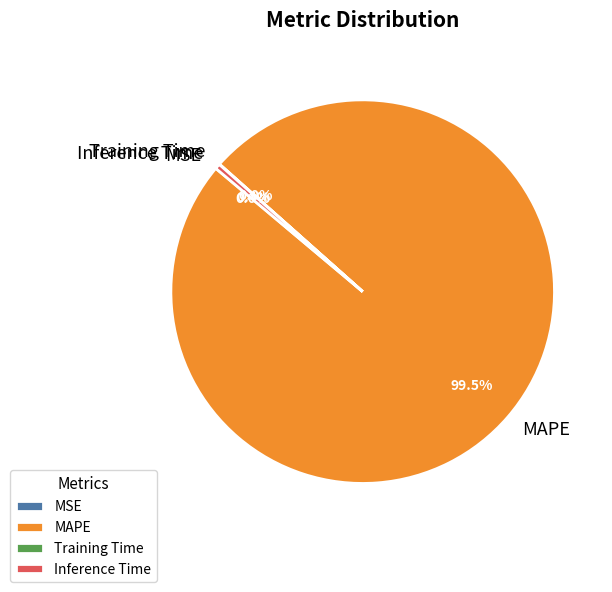

Which category has the biggest portion of the pie?

MAPE